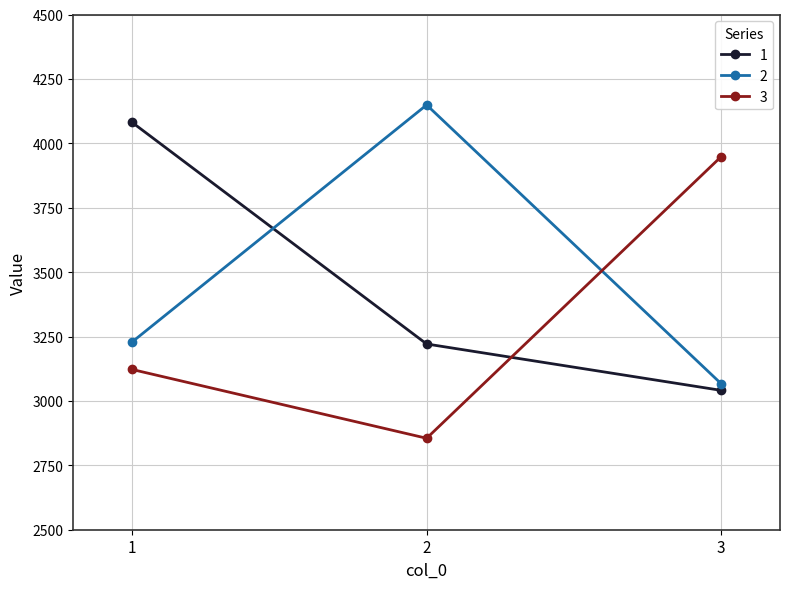

Reading left to right, list all the values displayed in this chart.

1: 4081	3221	3041
2: 3229	4149	3067
3: 3122	2855	3948